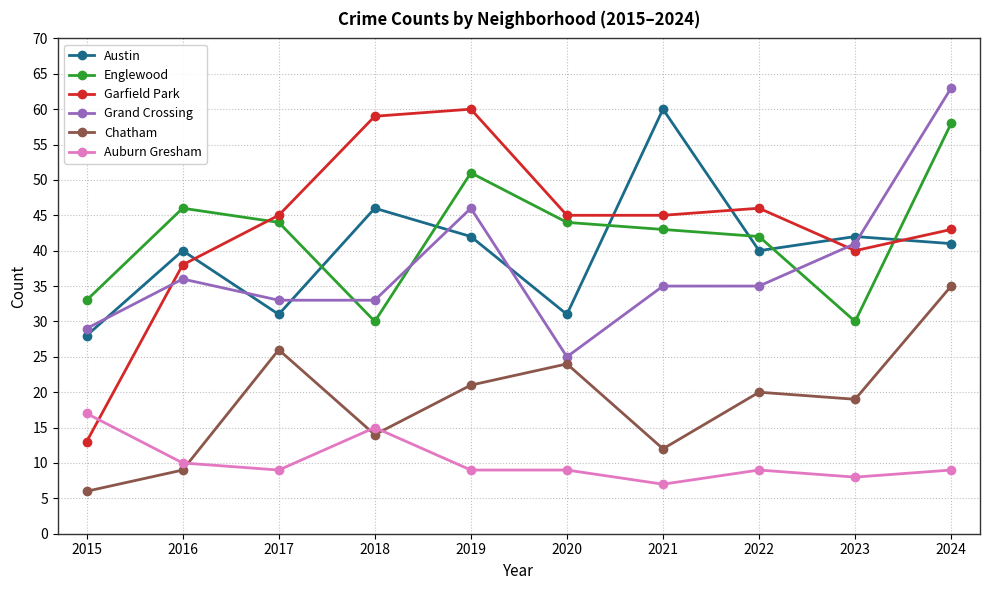

At how many categories does at least one series exceed 30?

10